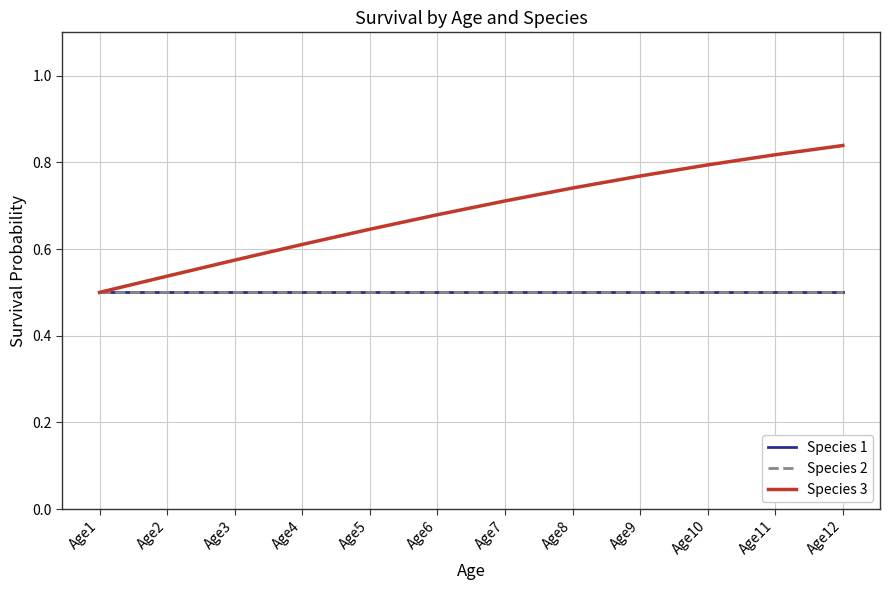

True or false: Species 2 has a value of 0.5 at Age12.

True